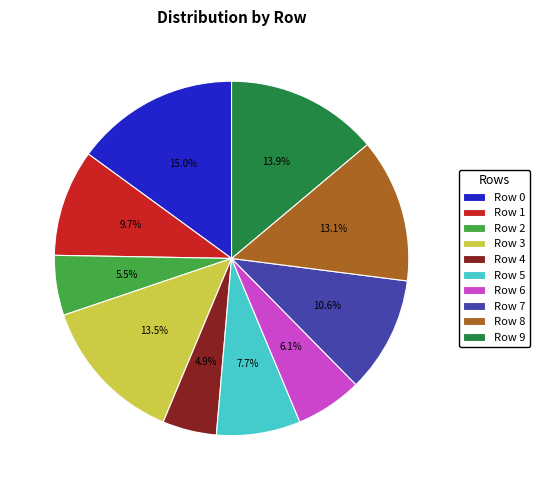

Which category has the smallest portion of the pie?

Row 4